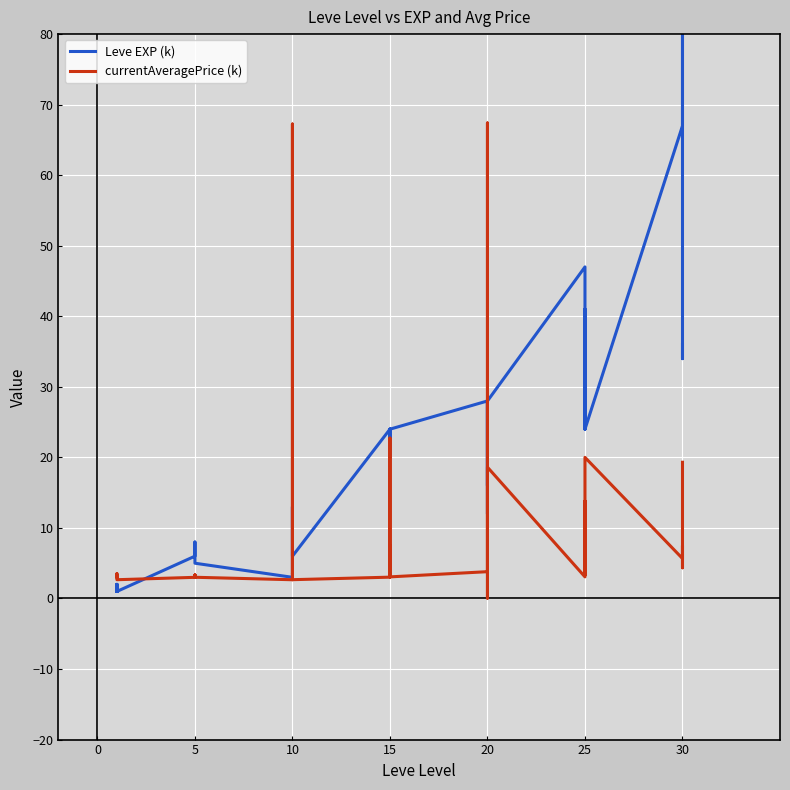

What is the difference between the maximum and second lowest values in the currentAveragePrice (k) series?

64.7